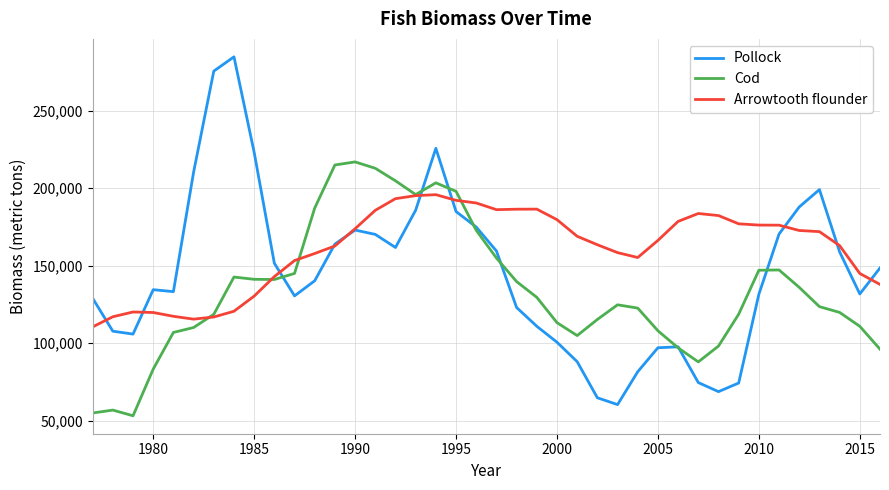

List the series in order of their peak value, highest first.

Pollock, Cod, Arrowtooth flounder